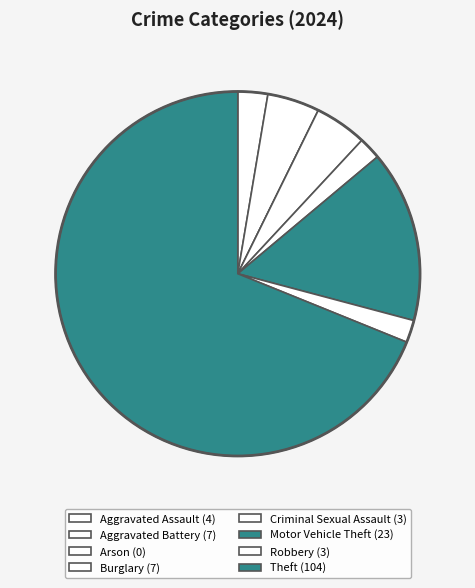

Approximately how many times larger is the value at Aggravated Battery compared to Criminal Sexual Assault?

2.3